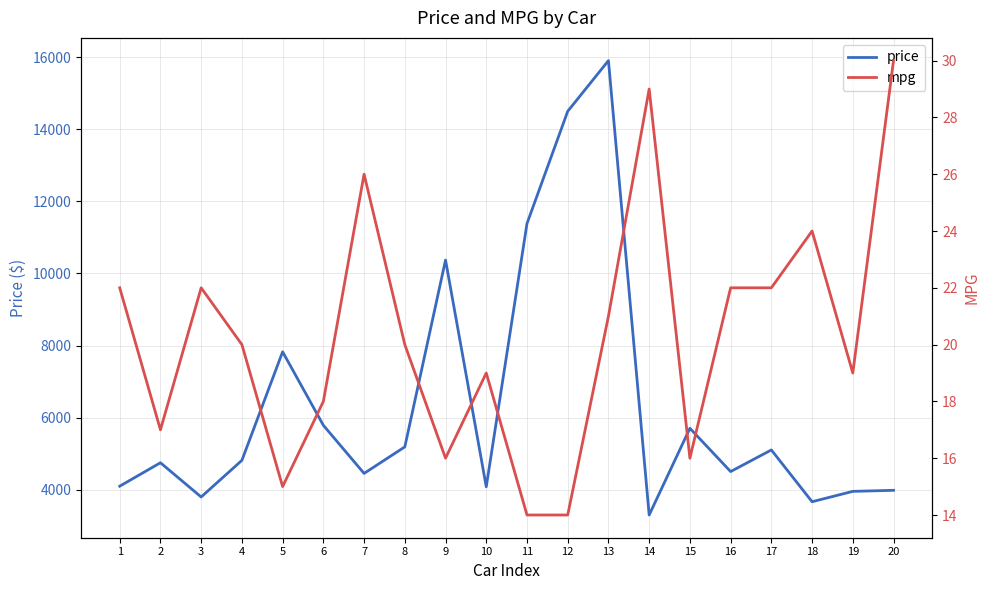

Reading right to left, what are all the values shown in this chart?

price: 20=3984	19=3955	18=3667	17=5104	16=4504	15=5705	14=3299	13=15906	12=14500	11=11385	10=4082	9=10372	8=5189	7=4453	6=5788	5=7827	4=4816	3=3799	2=4749	1=4099
mpg: 20=30	19=19	18=24	17=22	16=22	15=16	14=29	13=21	12=14	11=14	10=19	9=16	8=20	7=26	6=18	5=15	4=20	3=22	2=17	1=22